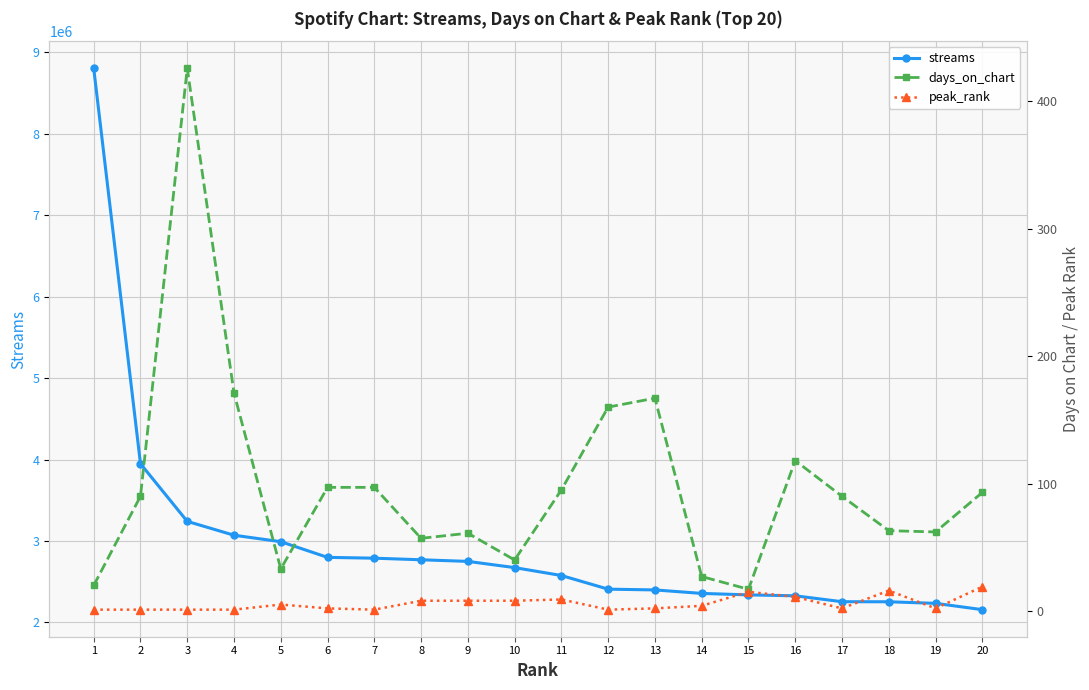

At 10, list the series in order from largest to smallest.

streams, days_on_chart, peak_rank